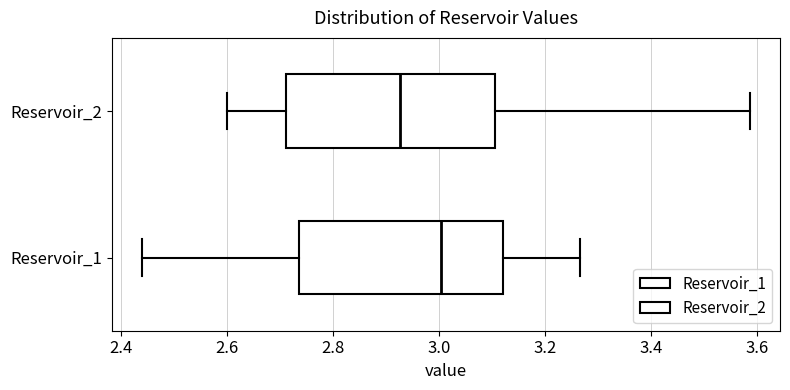

Reading bottom to top, read every box against the x-axis: the position of its median line, the range the box covers, and the ends of its whiskers. The values are not printed on the chart, so give them approximately, as read against the axis.

Reservoir_1: median 3.00, box 2.74 to 3.12, whiskers 2.44 to 3.26
Reservoir_2: median 2.92, box 2.72 to 3.10, whiskers 2.60 to 3.58